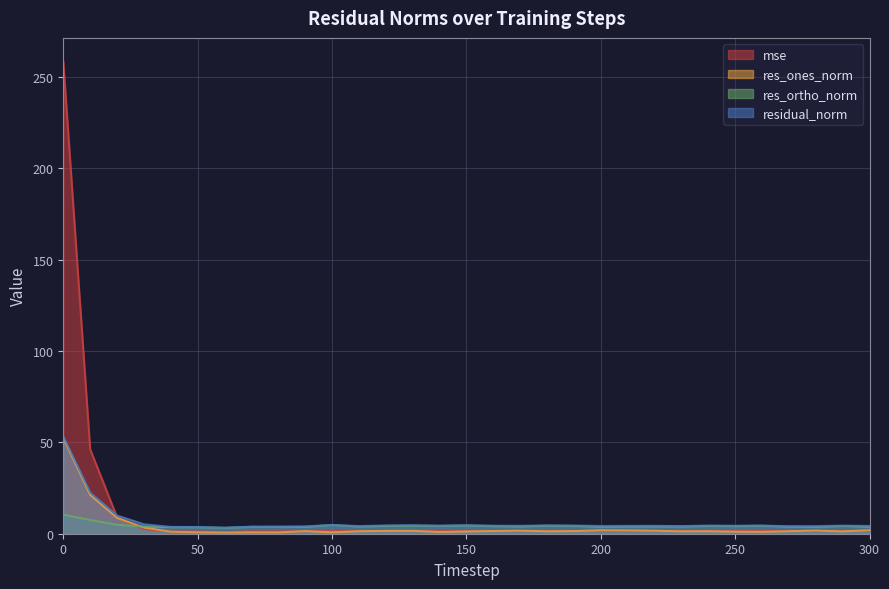

Where is res_ortho_norm nearest to the value 6?

20